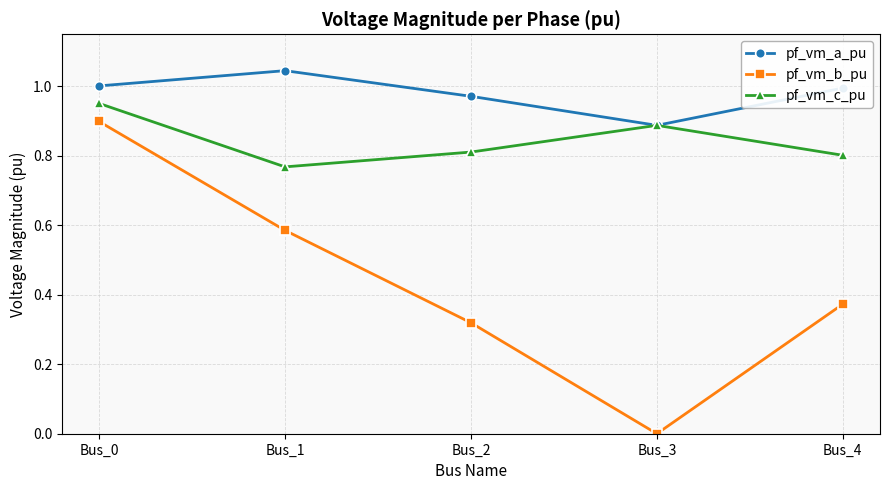

In pf_vm_a_pu, how many points are higher than both neighbors (excluding endpoints)?

1